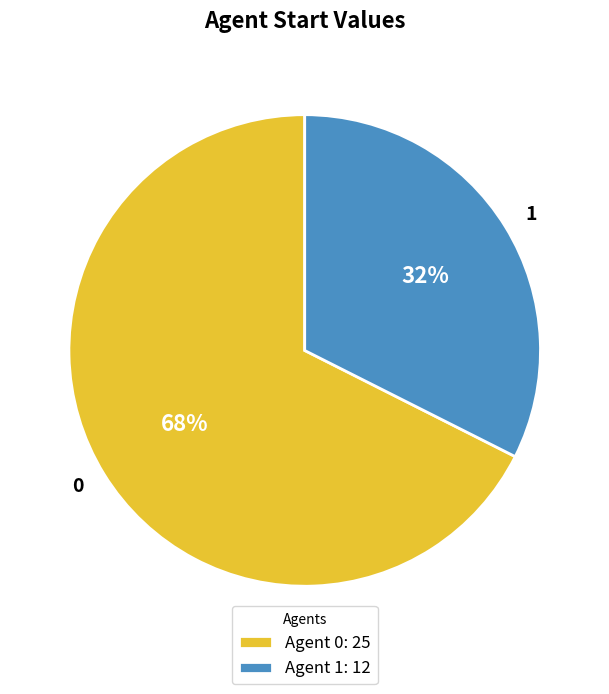

Is there a majority slice in this chart?

Yes